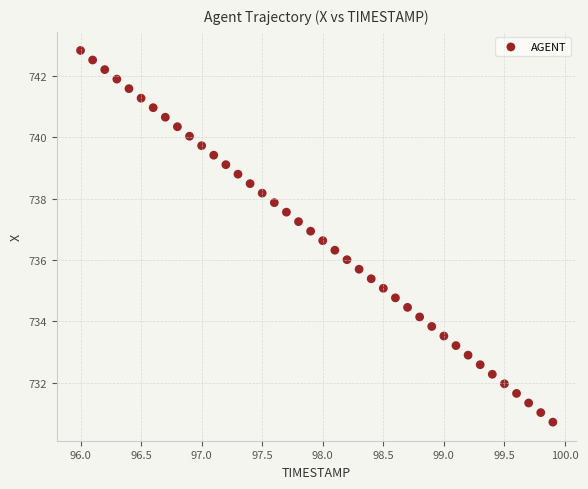

What is the range of Y values (max minus min)?

12.1